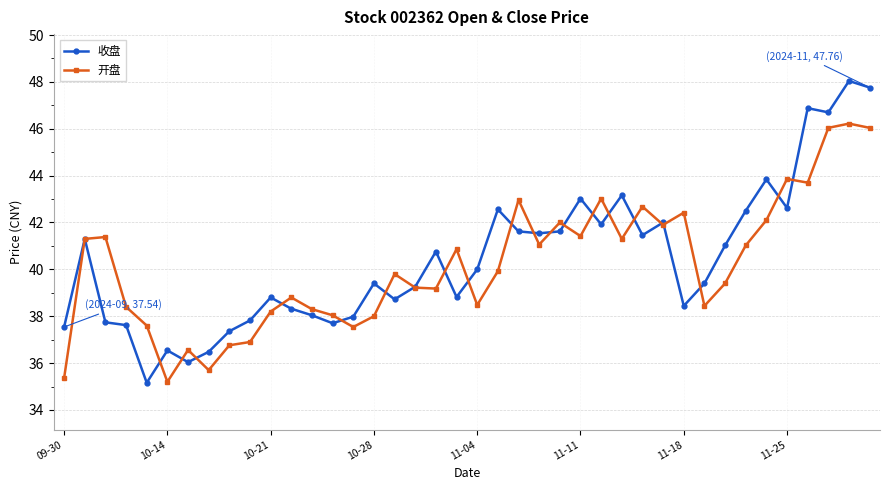

What are all the series names shown in the legend?

收盘, 开盘